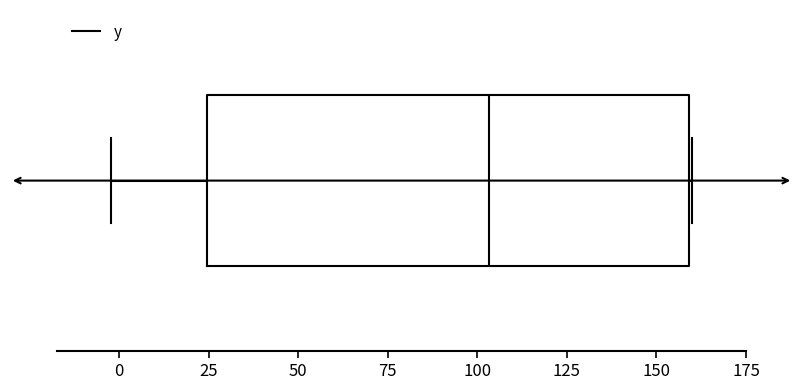

Read this box plot against the x-axis: the position of the median line, the range covered by the box, and the ends of both whiskers. The values are not printed on the chart, so give them approximately, as read against the axis.

median 105, box 25 to 160, whiskers 0 to 160